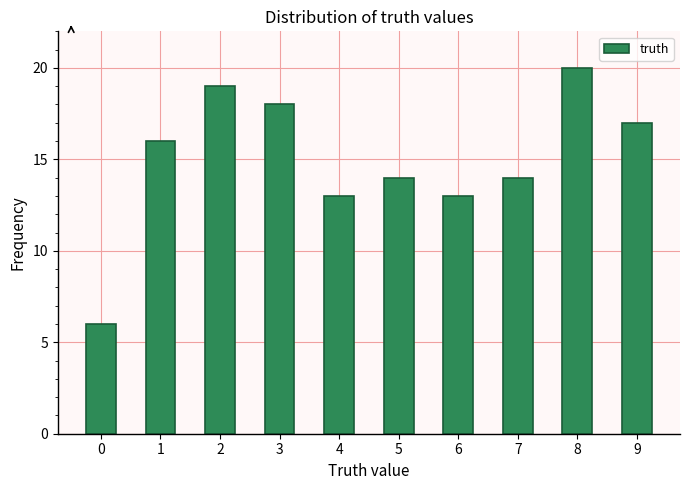

Reading right to left, transcribe all the data shown in this chart.

17	20	14	13	14	13	18	19	16	6